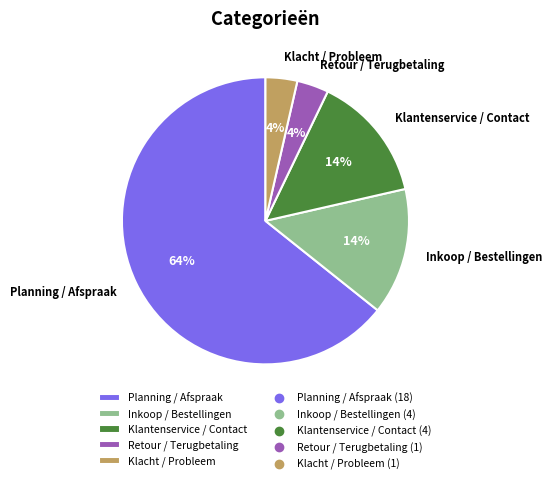

Does Planning / Afspraak account for over 50% of the chart?

Yes